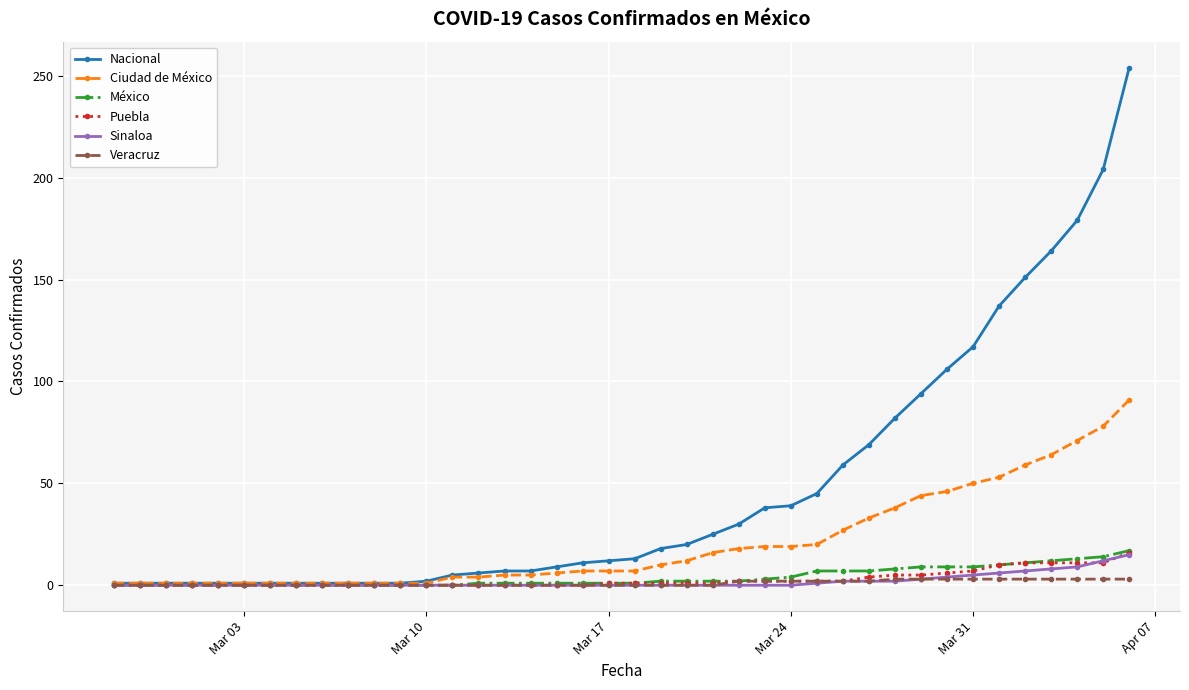

What is the maximum value shown in the chart?

254